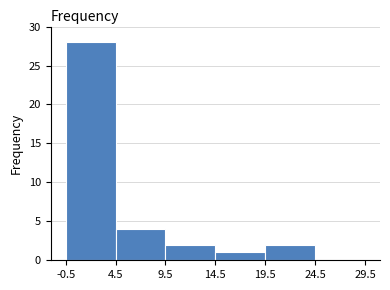

How tall is the bar that spans -0.5 to 4.5 on the x-axis? The values are not printed on the chart, so give them approximately, as read against the axis.

28